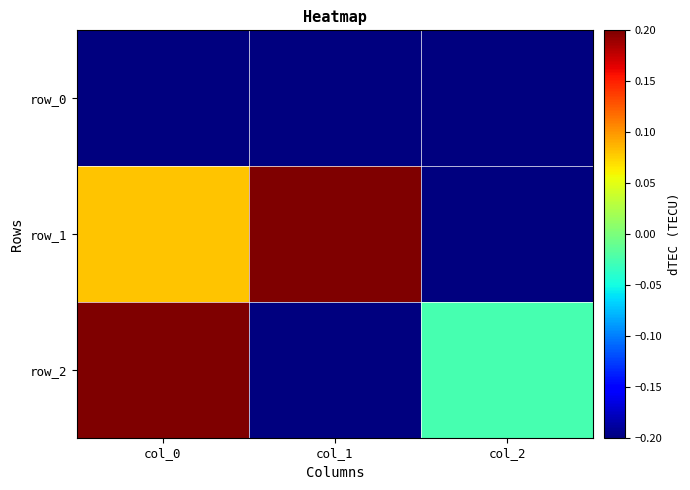

How many values in row_2 are above zero?

1